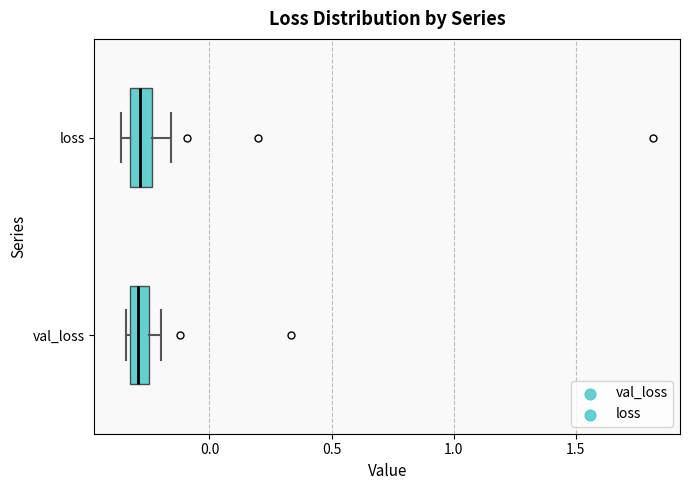

Reading bottom to top, read every box against the x-axis: the position of its median line, the range the box covers, and the ends of its whiskers. The values are not printed on the chart, so give them approximately, as read against the axis.

val_loss: median -0.30, box -0.35 to -0.25, whiskers -0.35 to -0.20
loss: median -0.30, box -0.35 to -0.25, whiskers -0.35 (just left of the box's left edge) to -0.15